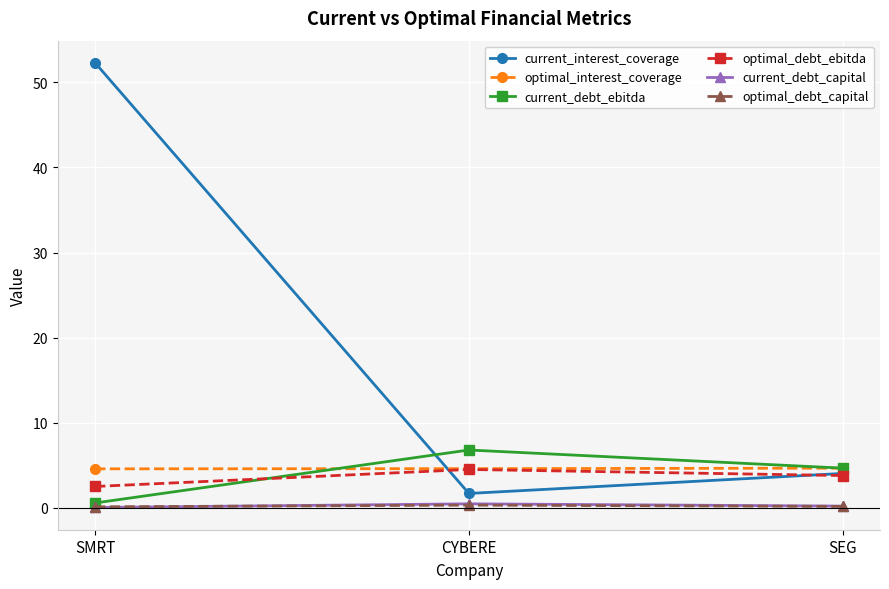

What is the label of the 2nd point from the right?

CYBERE